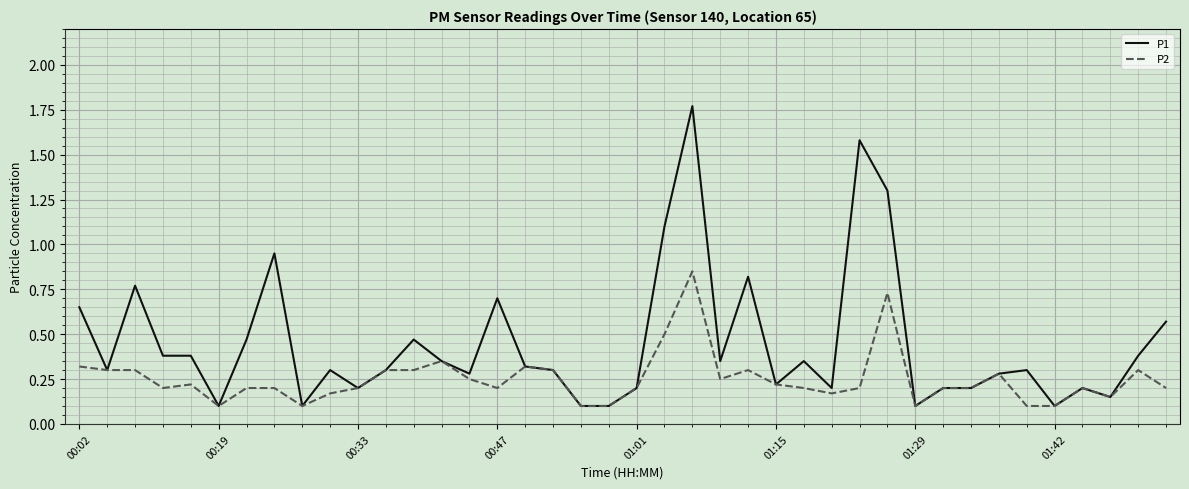

What are all the series names shown in the legend?

P1, P2